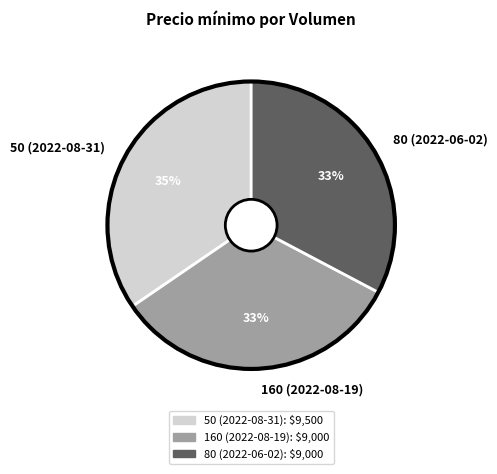

Is there a majority slice in this chart?

No